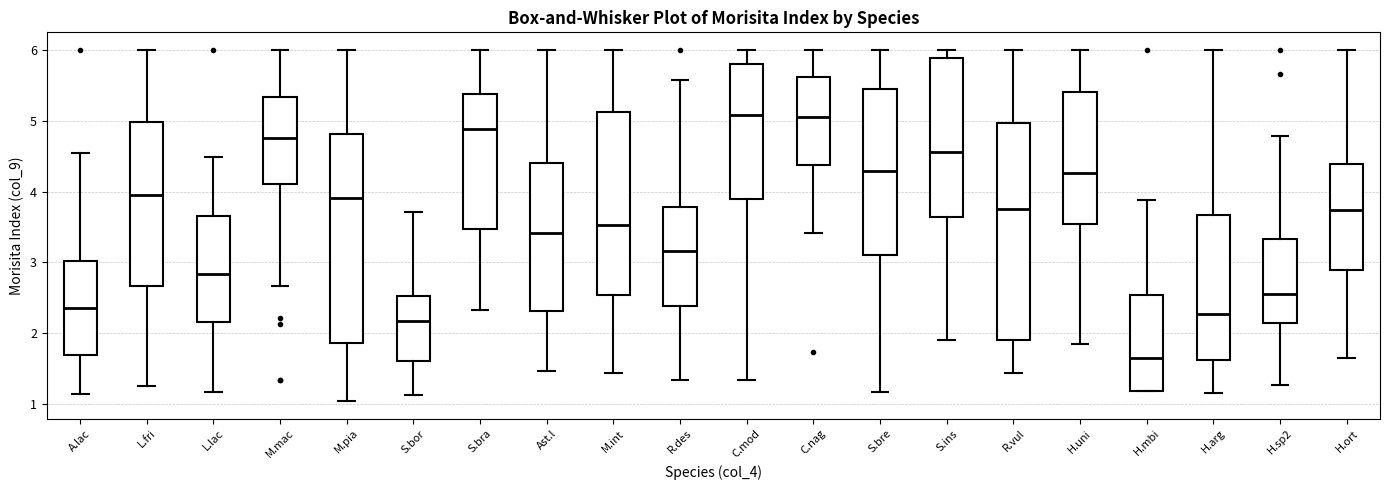

Reading left to right, transcribe this box plot: for each box, give where its median line is, the range the box spans, and where its two whiskers end, as read against the y-axis. The values are not printed on the chart, so give them approximately, as read against the axis.

A.lac: median 2.4, box 1.7 to 3.0, whiskers 1.1 to 4.5
L.fri: median 3.9, box 2.7 to 5.0, whiskers 1.3 to 6.0
L.lac: median 2.8, box 2.2 to 3.7, whiskers 1.2 to 4.5
M.mac: median 4.8, box 4.1 to 5.3, whiskers 2.7 to 6.0
M.pia: median 3.9, box 1.9 to 4.8, whiskers 1.0 to 6.0
S.bor: median 2.2, box 1.6 to 2.5, whiskers 1.1 to 3.7
S.bra: median 4.9, box 3.5 to 5.4, whiskers 2.3 to 6.0
Ast.l: median 3.4, box 2.3 to 4.4, whiskers 1.5 to 6.0
M.int: median 3.5, box 2.5 to 5.1, whiskers 1.4 to 6.0
R.des: median 3.2, box 2.4 to 3.8, whiskers 1.3 to 5.6
C.mod: median 5.1, box 3.9 to 5.8, whiskers 1.3 to 6.0
C.nag: median 5.1, box 4.4 to 5.6, whiskers 3.4 to 6.0
S.bre: median 4.3, box 3.1 to 5.4, whiskers 1.2 to 6.0
S.ins: median 4.6, box 3.6 to 5.9, whiskers 1.9 to 6.0
R.vul: median 3.8, box 1.9 to 5.0, whiskers 1.4 to 6.0
H.uni: median 4.3, box 3.5 to 5.4, whiskers 1.9 to 6.0
H.mbi: median 1.7, box 1.2 to 2.5, whiskers 1.2 to 3.9
H.arg: median 2.3, box 1.6 to 3.7, whiskers 1.2 to 6.0
H.sp2: median 2.6, box 2.1 to 3.3, whiskers 1.3 to 4.8
H.ort: median 3.7, box 2.9 to 4.4, whiskers 1.7 to 6.0